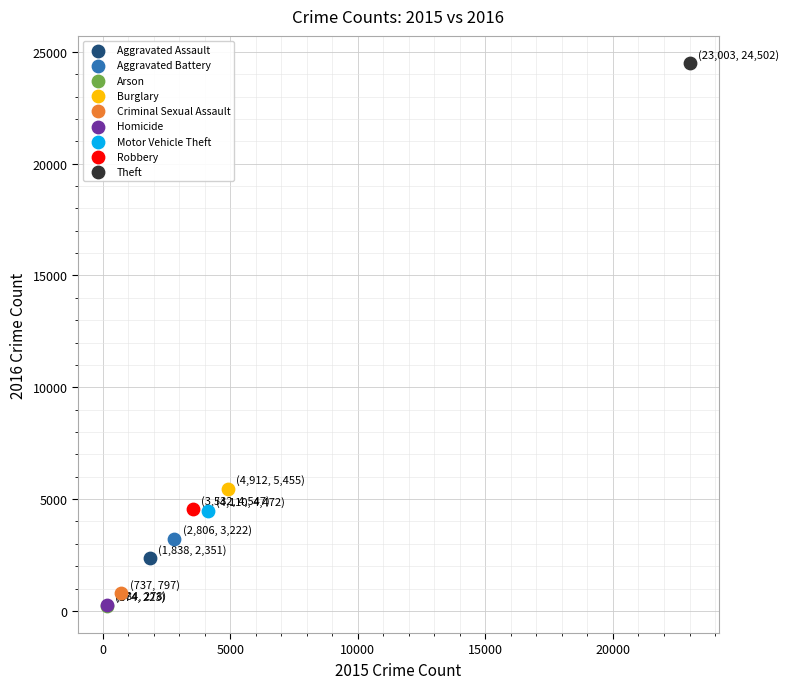

What are all the series names shown in the legend?

Aggravated Assault, Aggravated Battery, Arson, Burglary, Criminal Sexual Assault, Homicide, Motor Vehicle Theft, Robbery, Theft